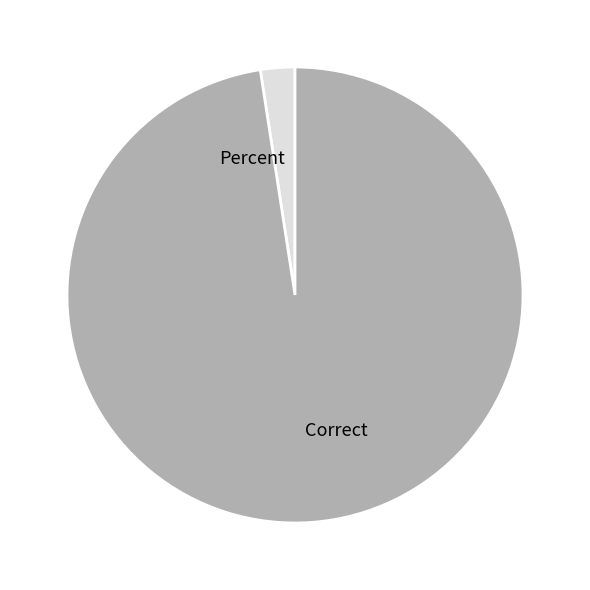

Which slice represents more than half of the pie?

Correct